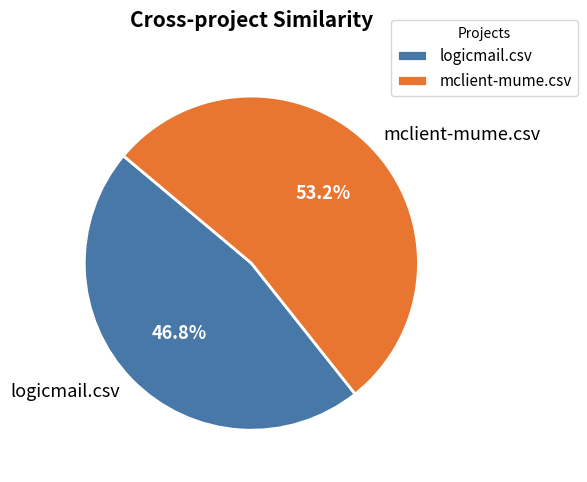

How many slices are in this pie chart?

2